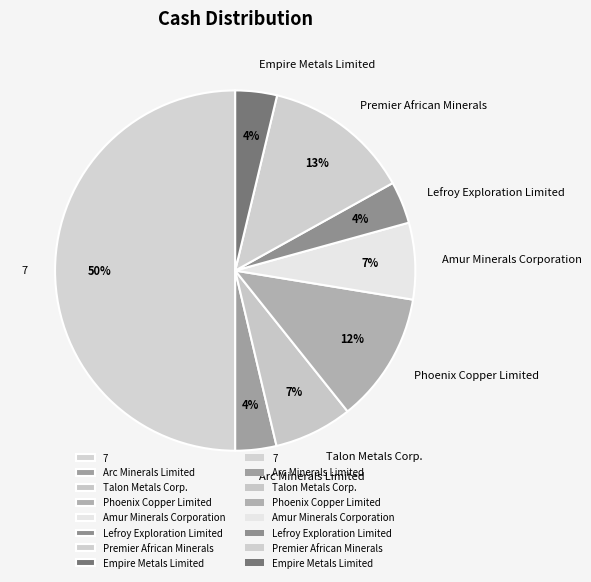

Which slice is the largest?

7